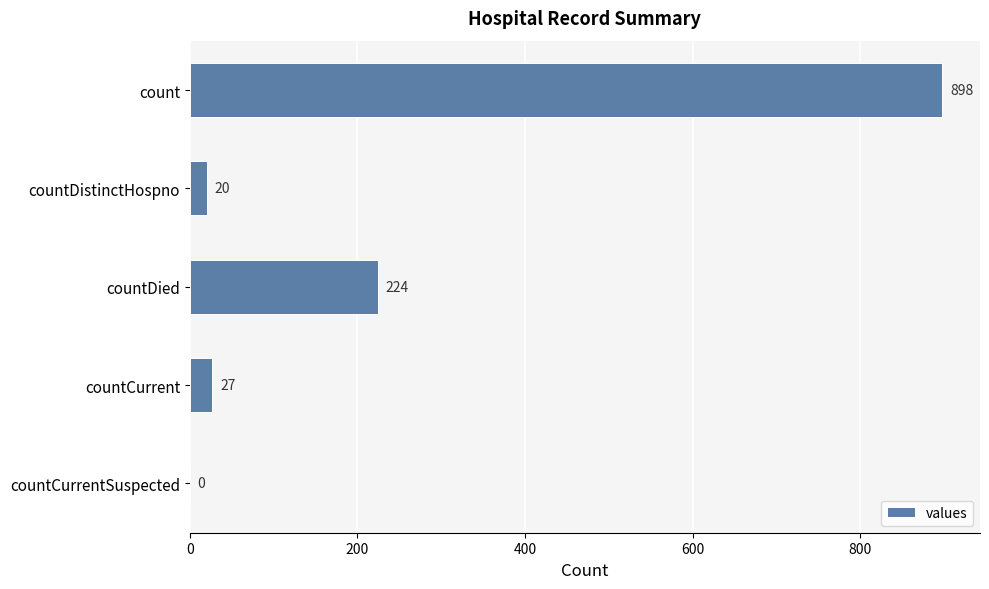

Is it true that the value at countCurrent is 27?

True